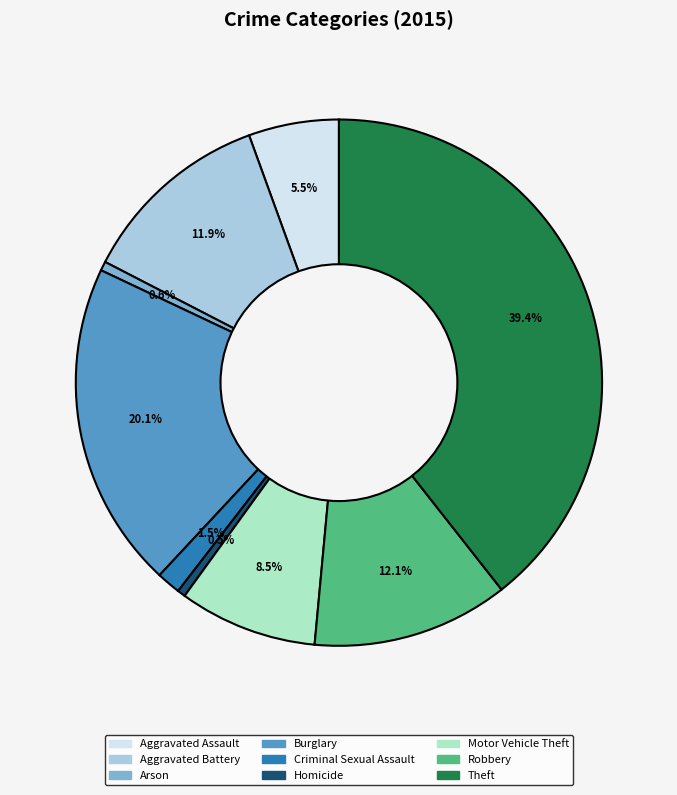

What is the largest slice in the pie chart?

Theft